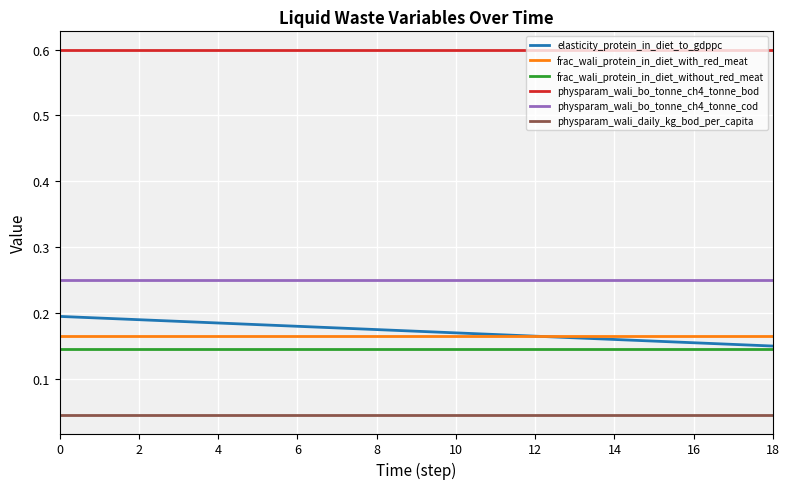

Which series has the largest total across all categories?

physparam_wali_bo_tonne_ch4_tonne_bod